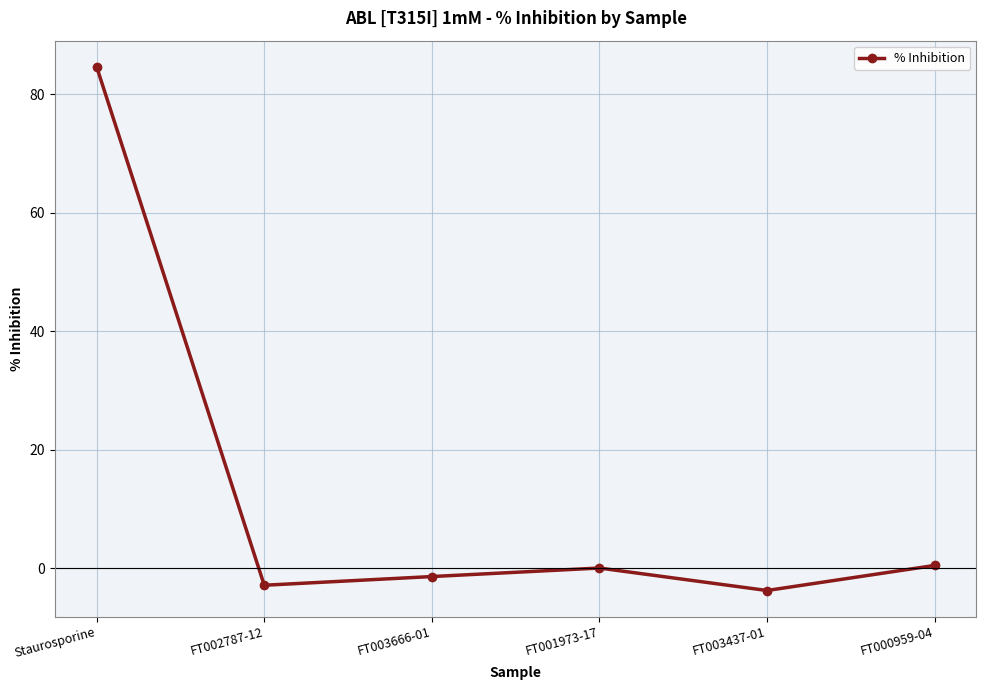

What is the difference between the maximum and minimum values?

88.4